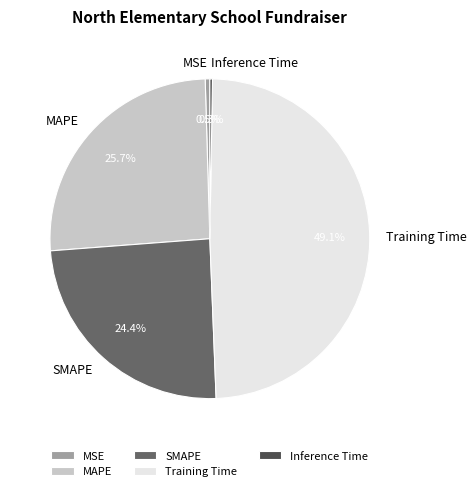

To the nearest percent, what is the difference between the largest and smallest slice percentages?

49%